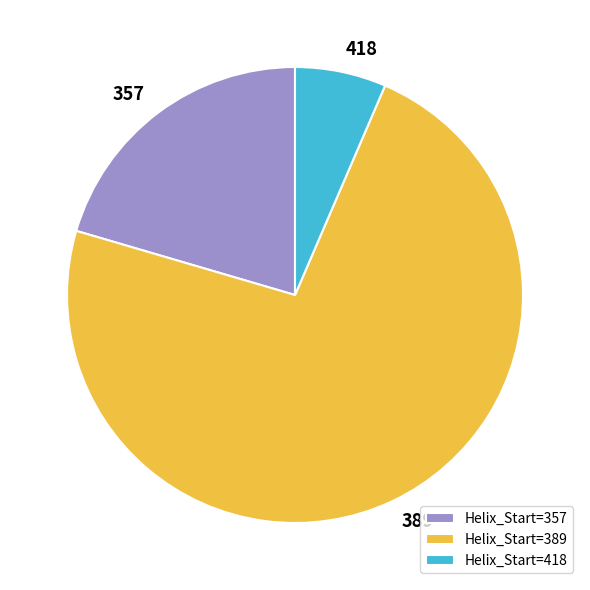

How many slices are in this pie chart?

3